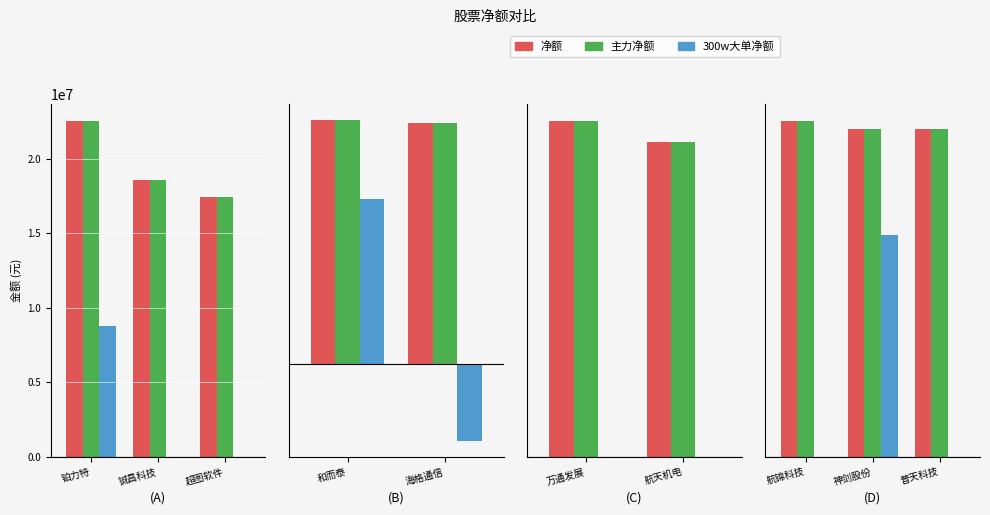

What are all the series names shown in the legend?

净额, 主力净额, 300w大单净额